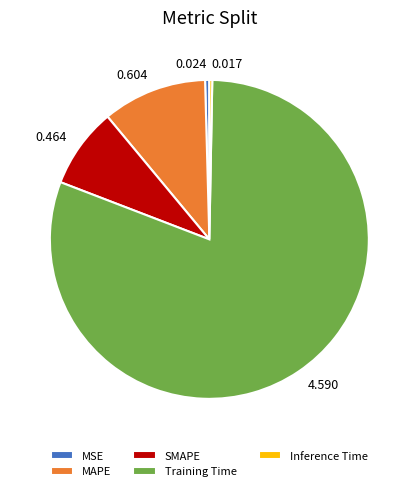

Which slice is the largest?

Training Time